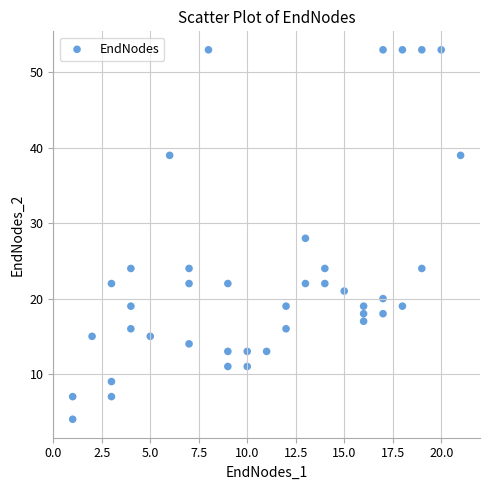

What is the range of Y values (max minus min)?

49